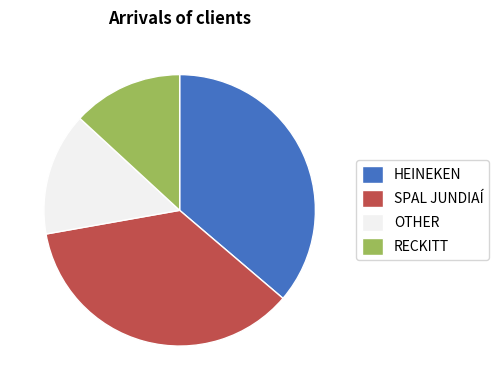

Is the sum of HEINEKEN and OTHER greater than half?

Yes